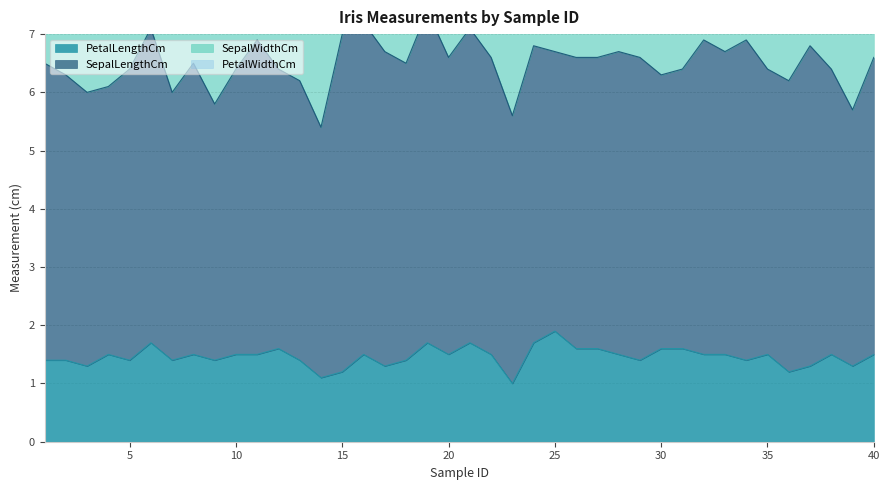

Which series has the widest spread of values?

SepalWidthCm